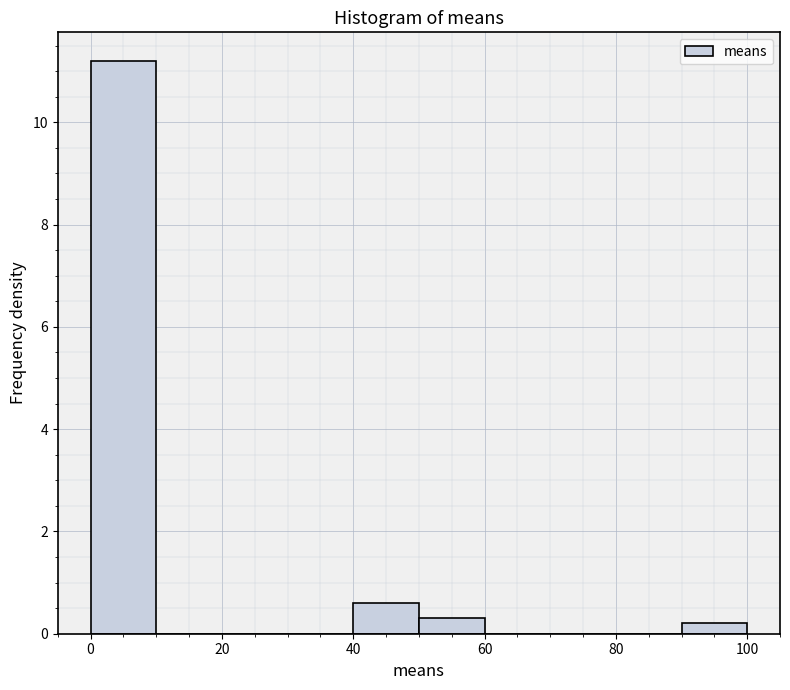

What is the height of the bar covering 90 to 100 on the x-axis? The values are not printed on the chart, so give them approximately, as read against the axis.

0.2